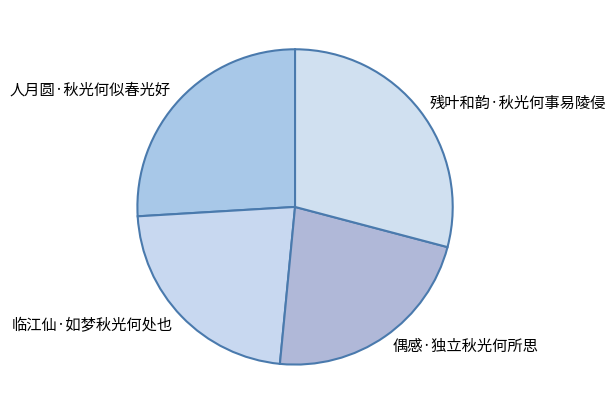

Which has a higher value, 偶感·独立秋光何所思 or 残叶和韵·秋光何事易陵侵?

残叶和韵·秋光何事易陵侵